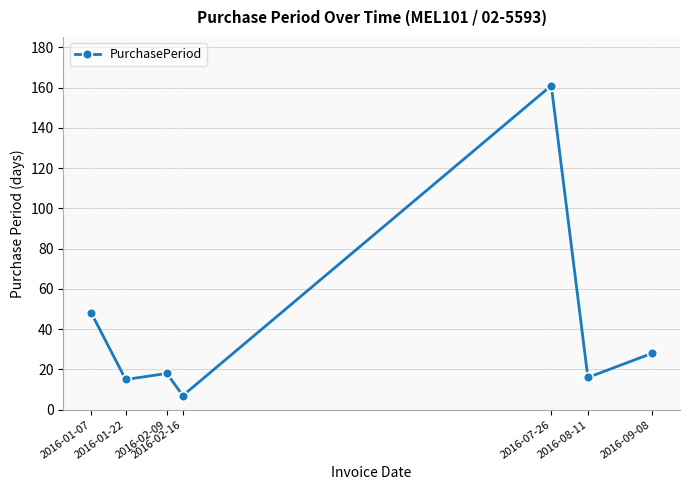

At which category does the chart reach its peak across all series?

2016-07-26